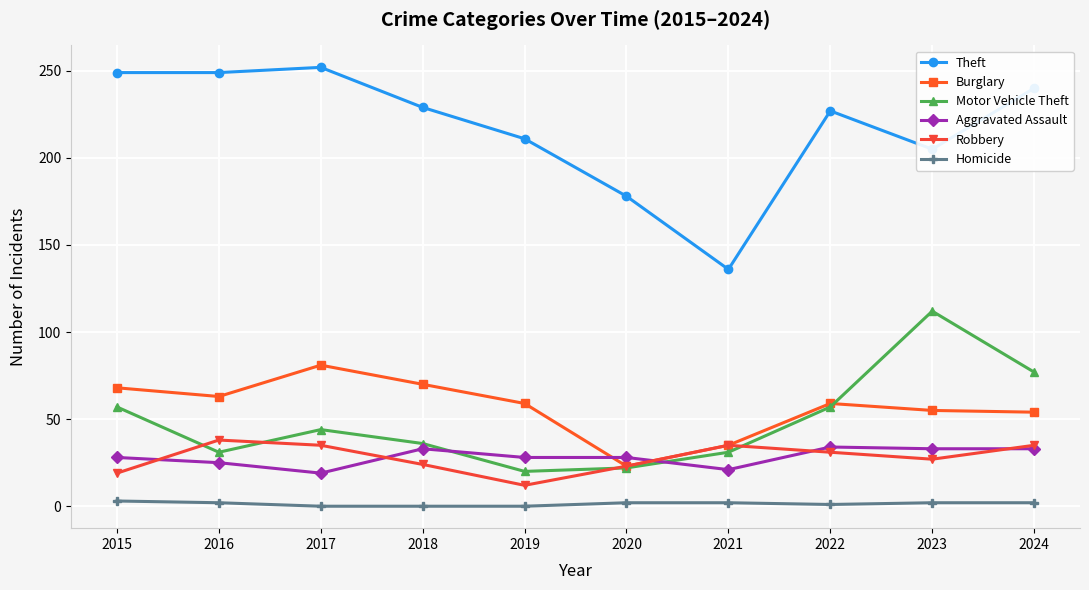

What are all the series names shown in the legend?

Theft, Burglary, Motor Vehicle Theft, Aggravated Assault, Robbery, Homicide